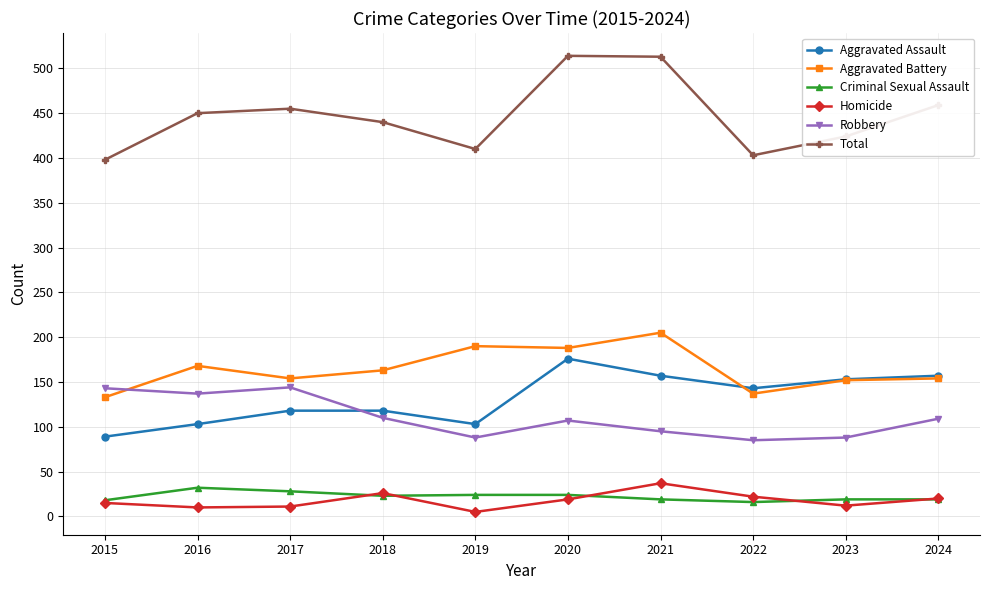

True or false: Criminal Sexual Assault and Robbery intersect in this chart.

False